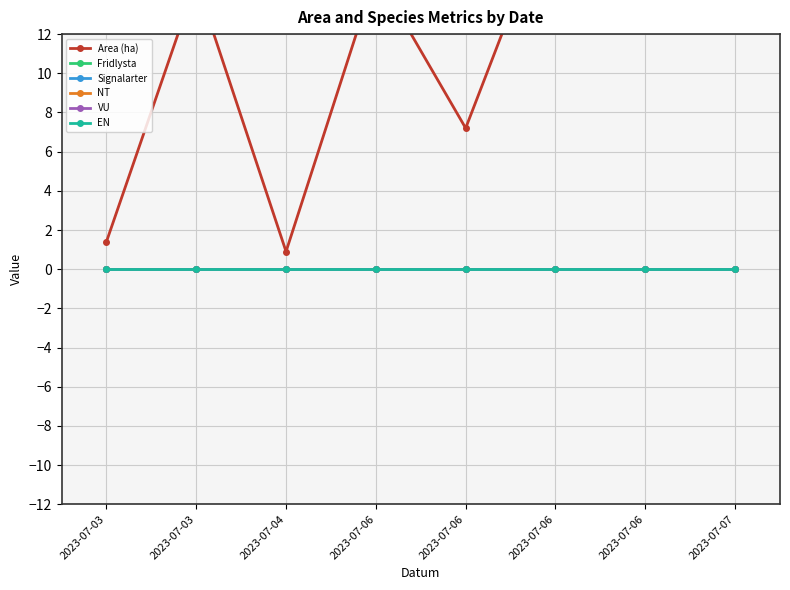

Which series has the largest total across all categories?

Area (ha)